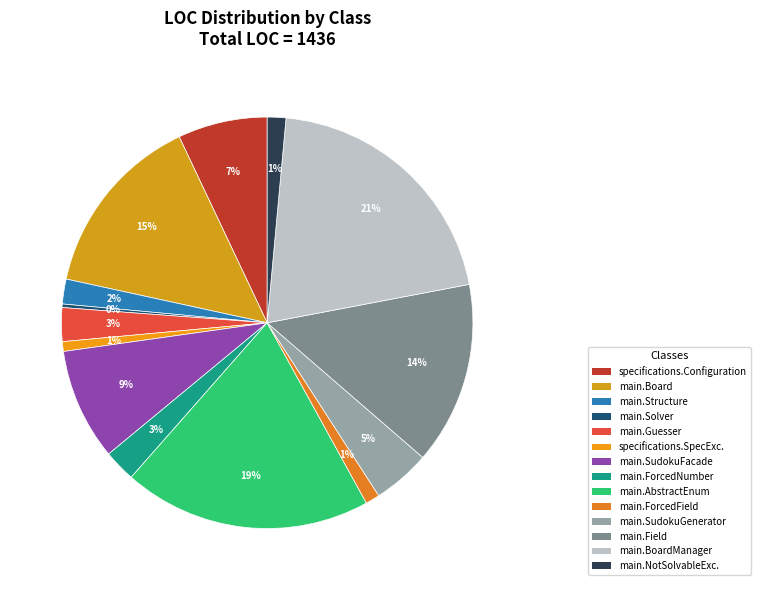

To the nearest percent, what portion does main.SudokuGenerator represent?

5%